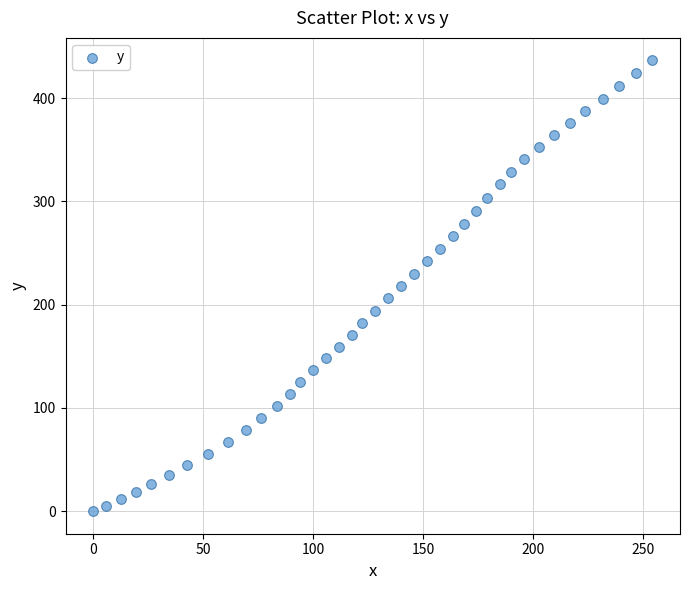

What is the range of Y values (max minus min)?

436.6